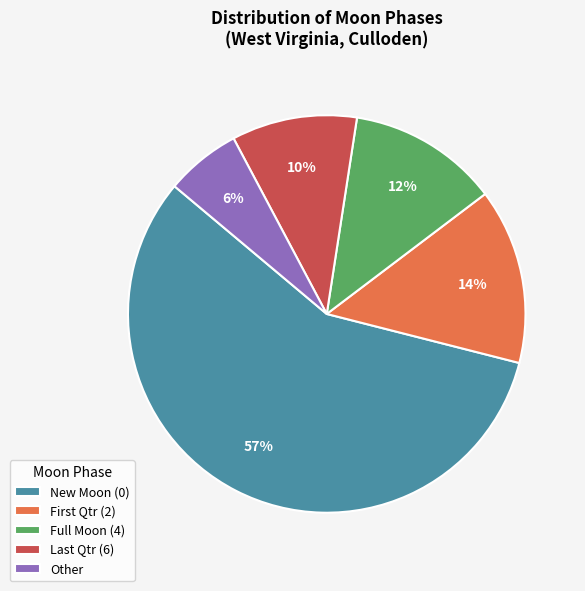

Is it true that Full Moon (4) is 12% of the pie?

True